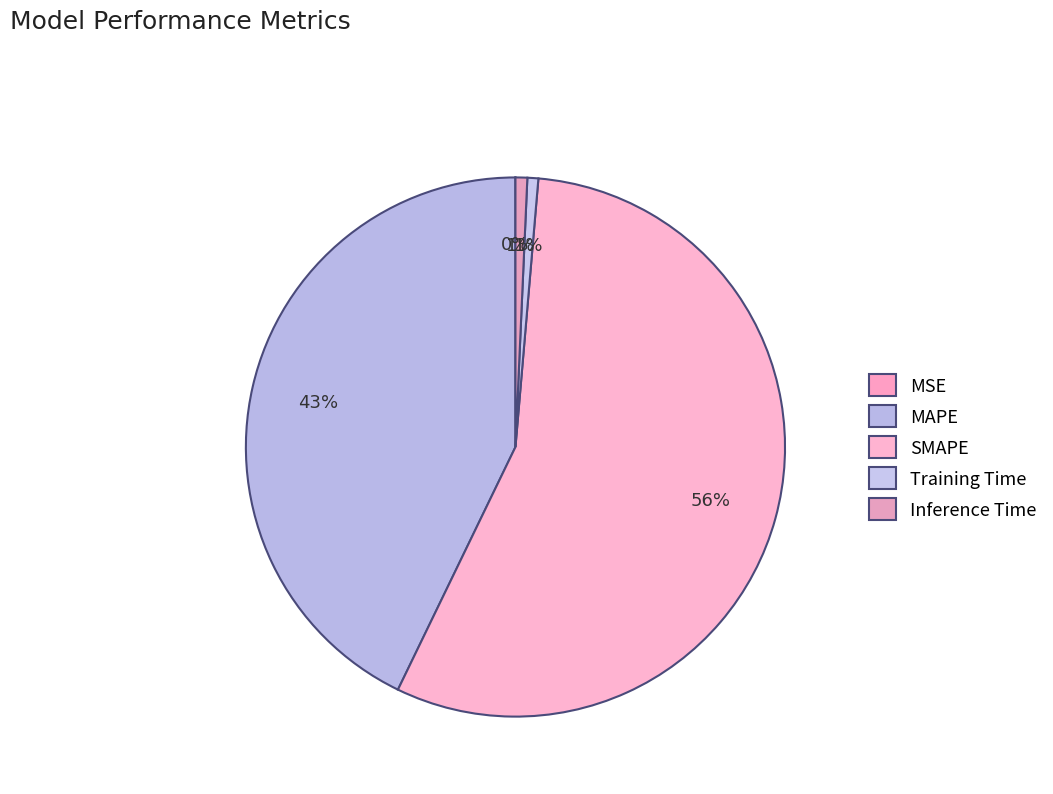

Which category has the biggest portion of the pie?

SMAPE